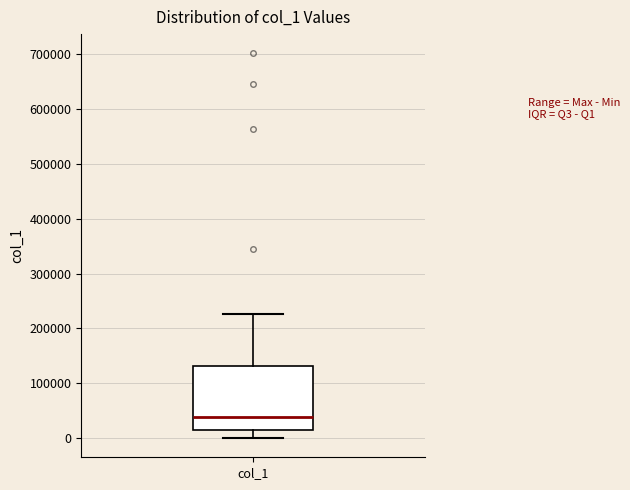

Transcribe this box plot: give where the median line is, the range the box spans, and where the two whiskers end, as read against the y-axis. The values are not printed on the chart, so give them approximately, as read against the axis.

median 40000, box 10000 to 130000, whiskers 0 to 230000